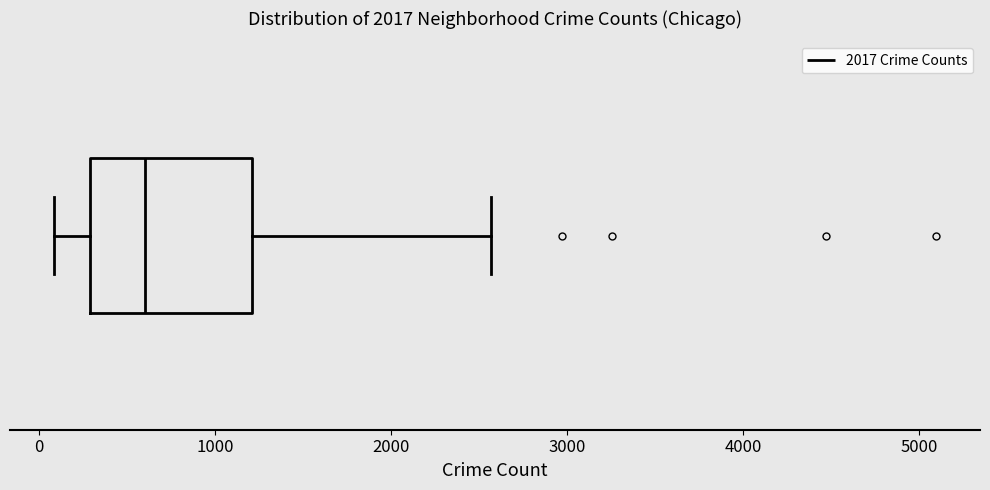

Read this box plot against the x-axis: the position of the median line, the range covered by the box, and the ends of both whiskers. The values are not printed on the chart, so give them approximately, as read against the axis.

median 600, box 300 to 1200, whiskers 100 to 2600